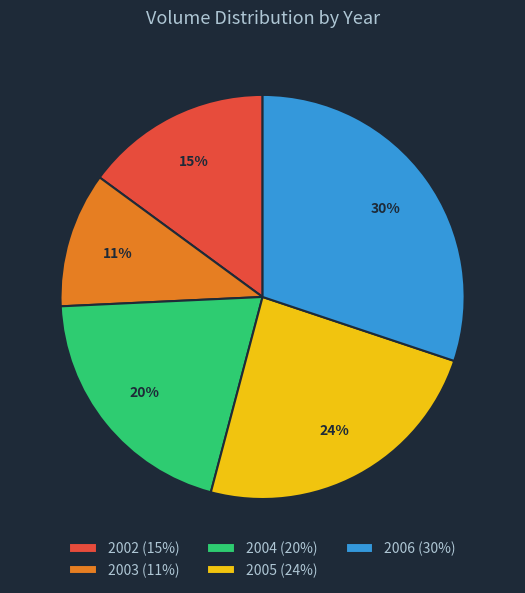

How many slices are in this pie chart?

5